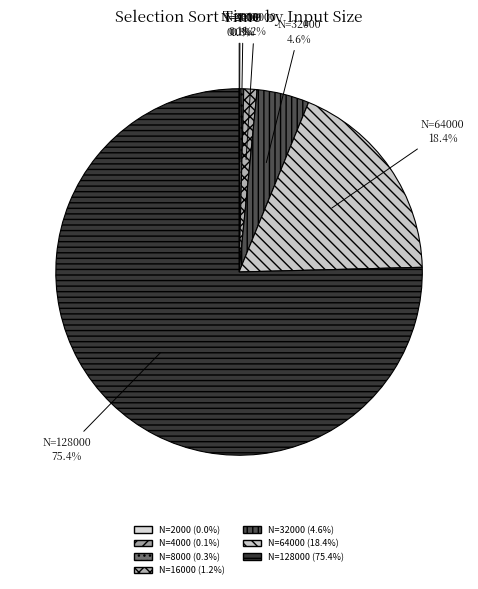

Is it true that N=64000 is 27% of the pie?

False